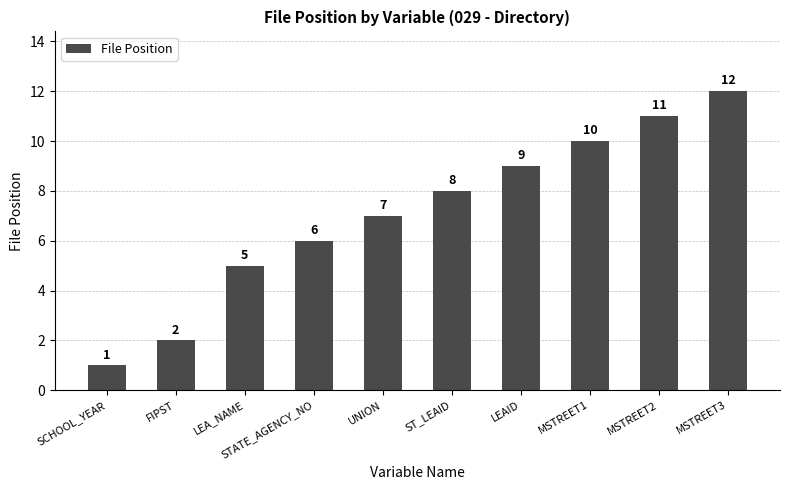

Reading left to right, what are all the values shown in this chart?

SCHOOL_YEAR=1	FIPST=2	LEA_NAME=5	STATE_AGENCY_NO=6	UNION=7	ST_LEAID=8	LEAID=9	MSTREET1=10	MSTREET2=11	MSTREET3=12